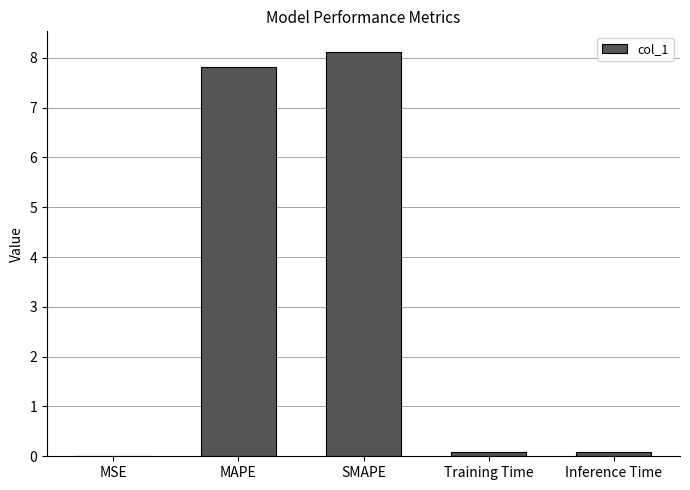

What is the change in value from MAPE to Inference Time?

-7.7